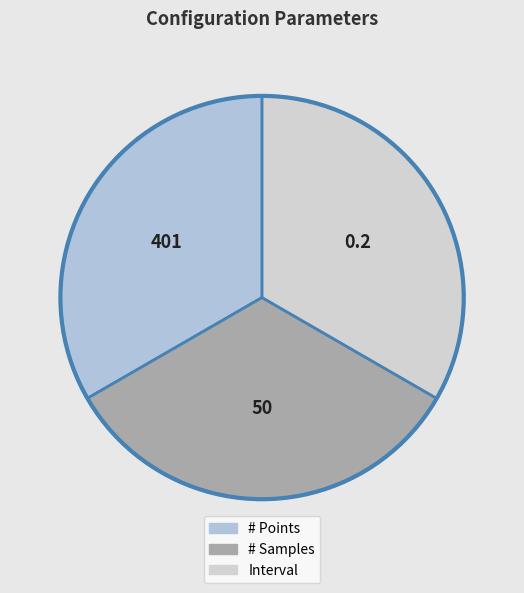

What is the change in value from # Points to # Samples?

-351.0